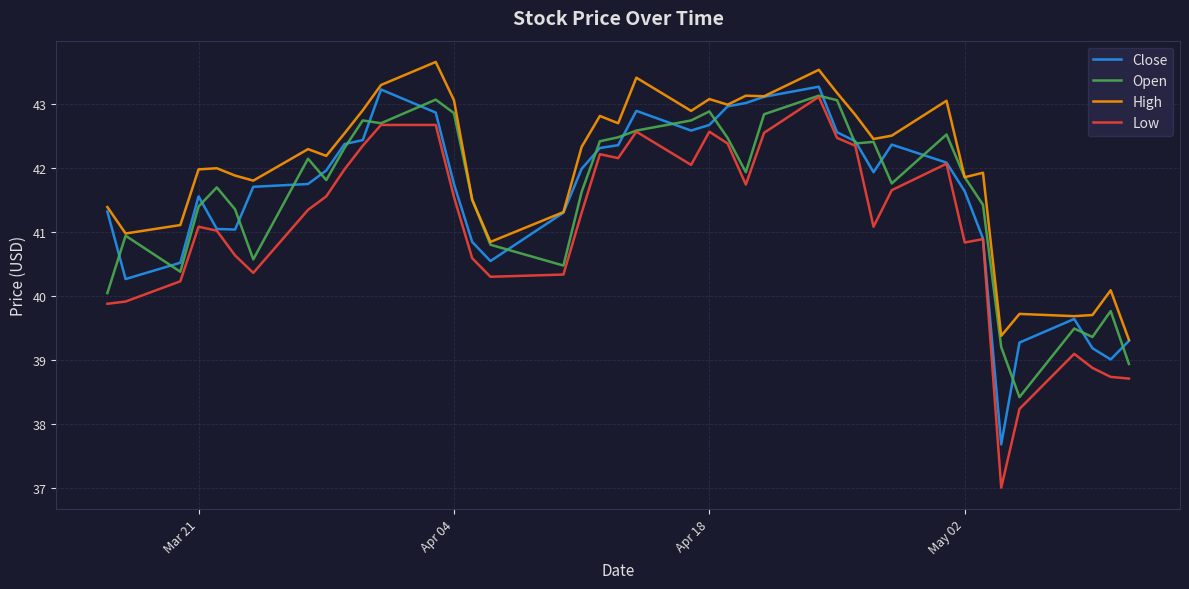

What is the maximum value for Close?

43.3